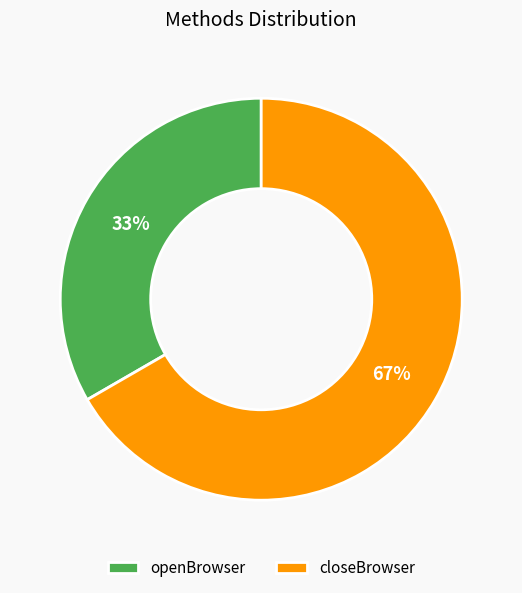

Is it true that closeBrowser is 59% of the pie?

False